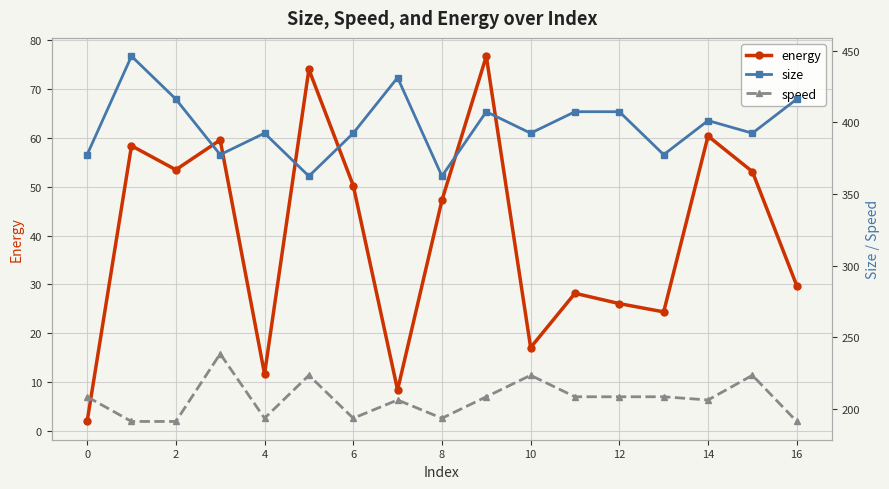

True or false: energy has a value of 38.8 at 12.

False